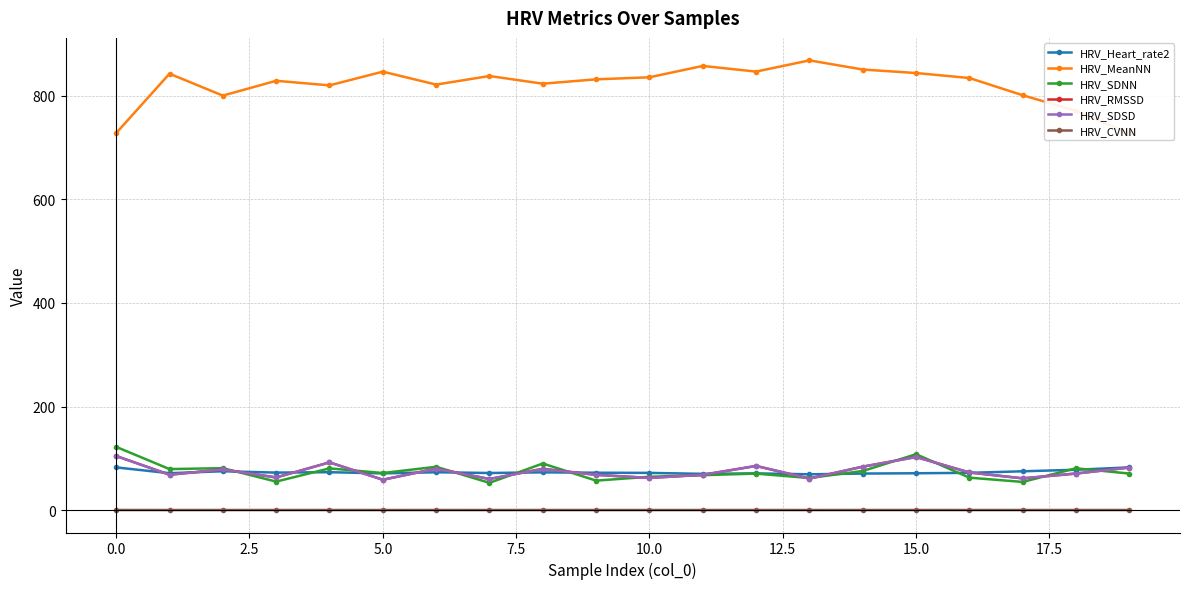

At which label does HRV_Heart_rate2 first exceed 72?

0.0